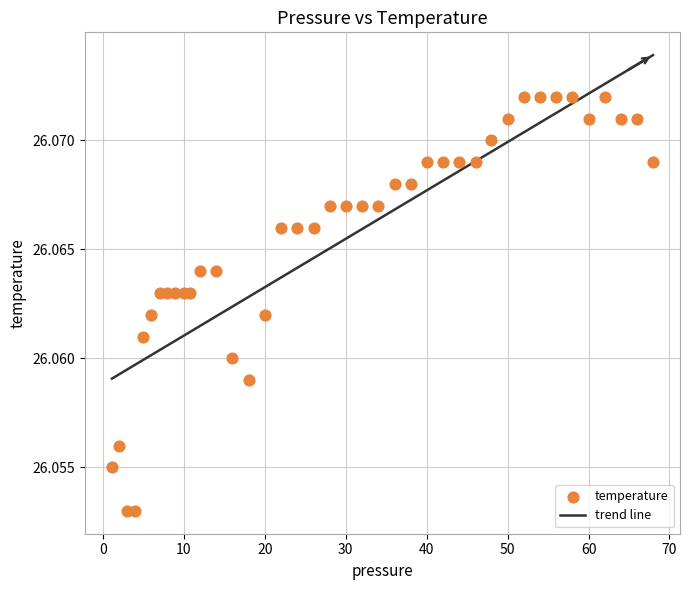

What is the range of X values (max minus min)?

66.8